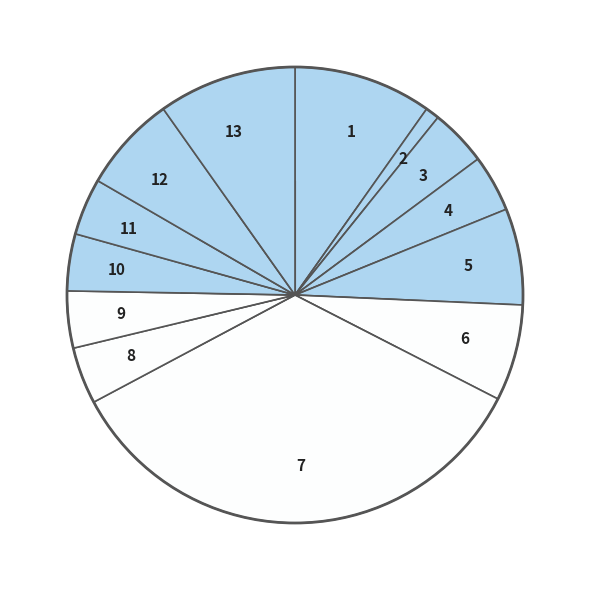

Does 12 account for over 50% of the chart?

No